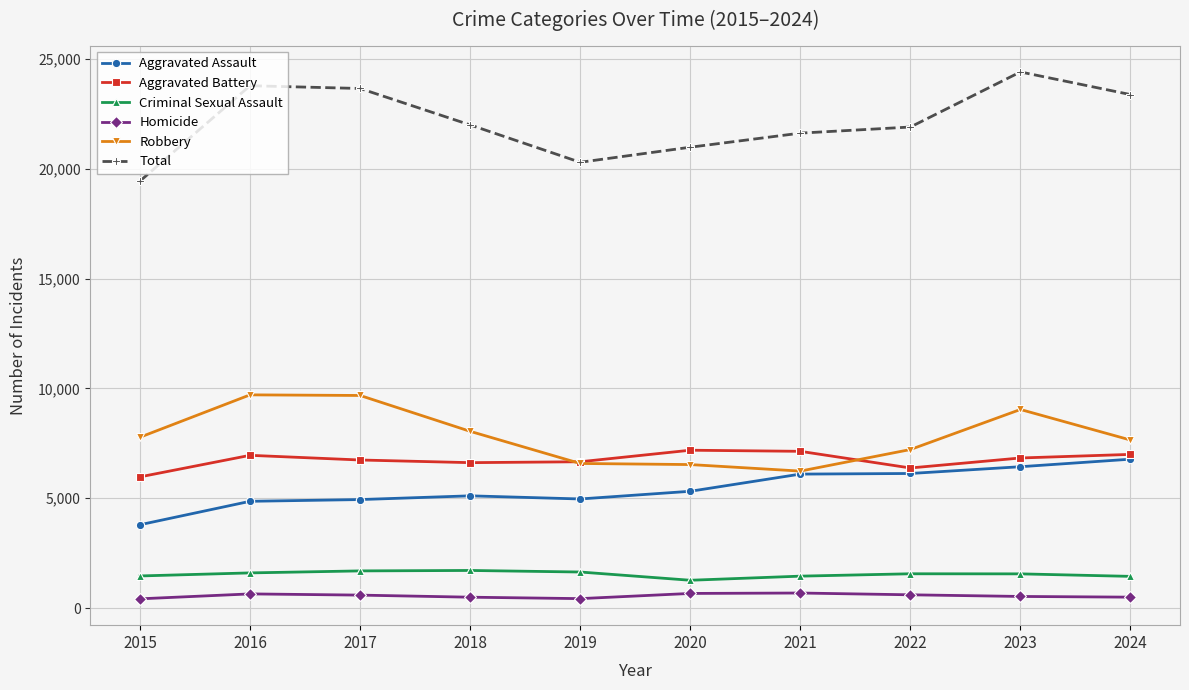

Does the chart have visible grid lines?

Yes